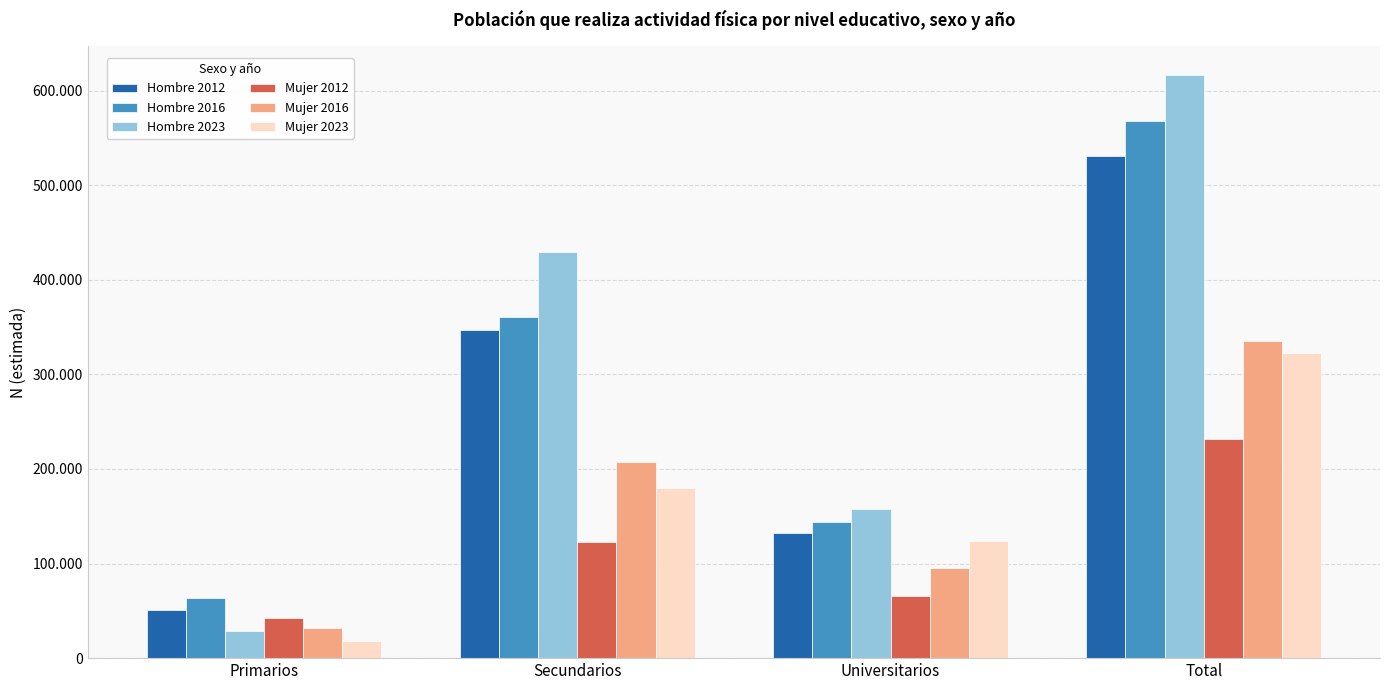

Reading left to right, extract all data points from this chart.

Hombre 2012: Primarios=51318	Secundarios=347140	Universitarios=132764	Total=531222
Hombre 2016: Primarios=63177	Secundarios=361219	Universitarios=143582	Total=567979
Hombre 2023: Primarios=29160	Secundarios=429744	Universitarios=157760	Total=616664
Mujer 2012: Primarios=42713	Secundarios=122913	Universitarios=66026	Total=231652
Mujer 2016: Primarios=31631	Secundarios=207690	Universitarios=95748	Total=335069
Mujer 2023: Primarios=18316	Secundarios=180245	Universitarios=123821	Total=322382